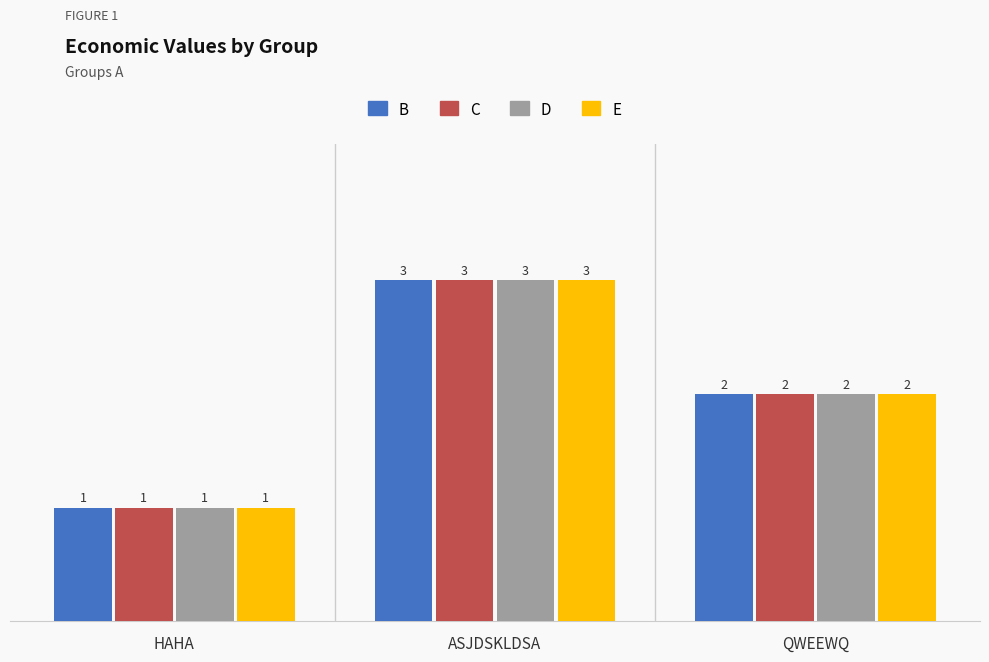

What is the sum of the E values at QWEEWQ and HAHA?

3